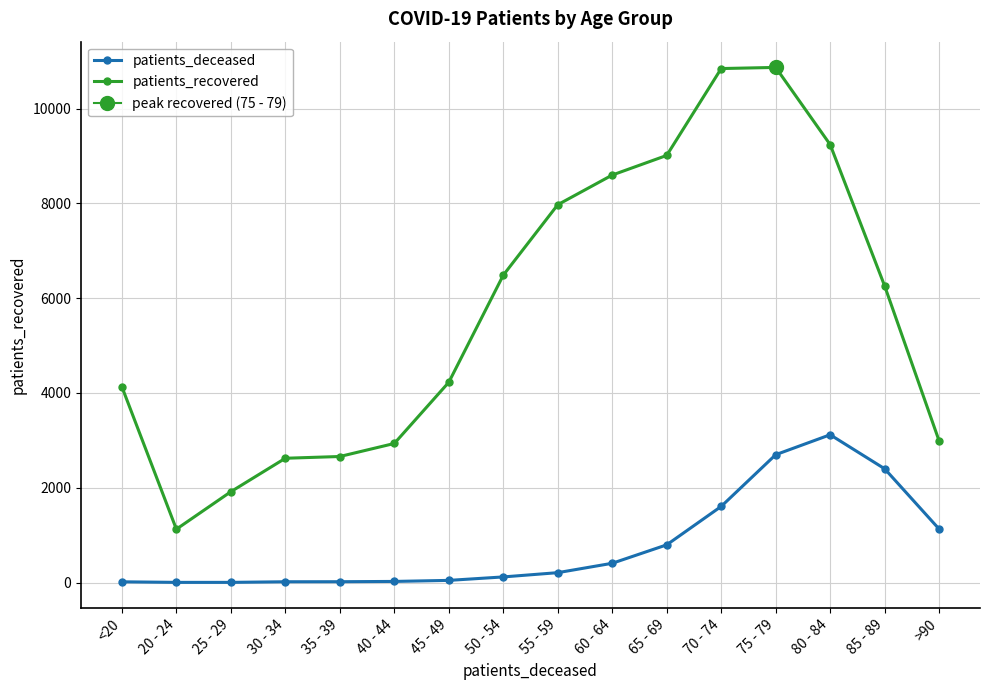

How many lines are shown in the chart?

2